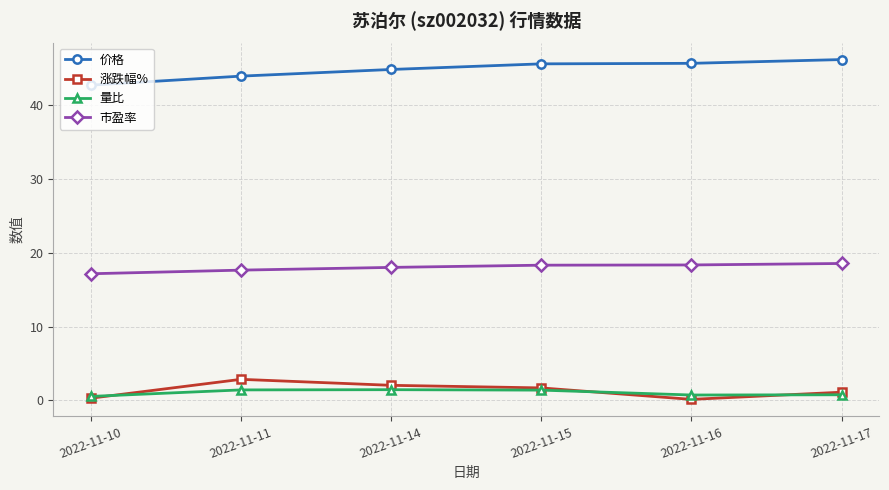

True or false: 量比 and 市盈率 cross at least once.

False